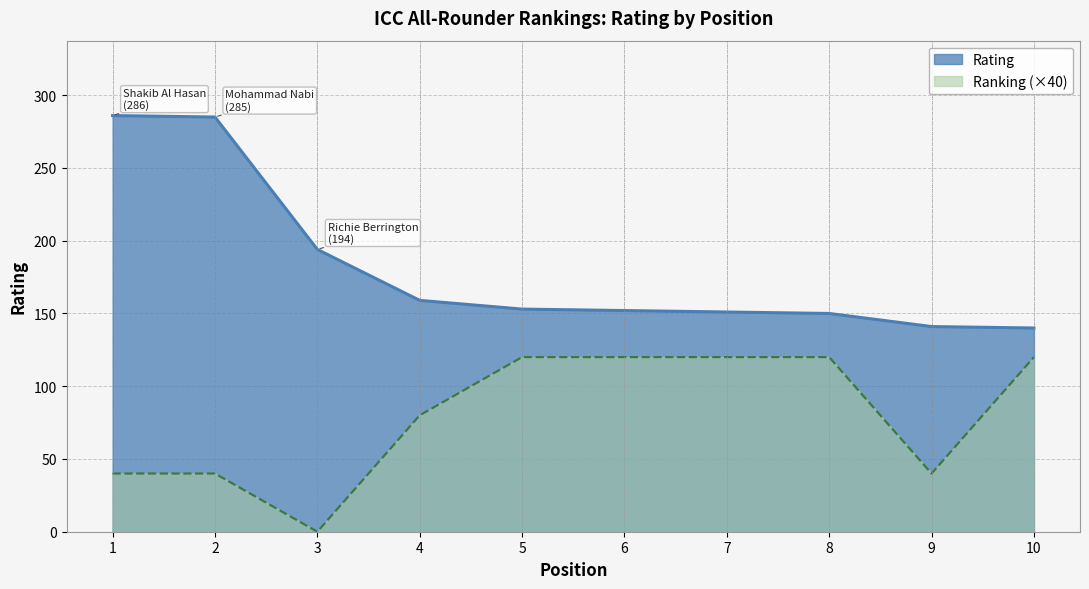

Which has a higher value, 7 or 10?

7